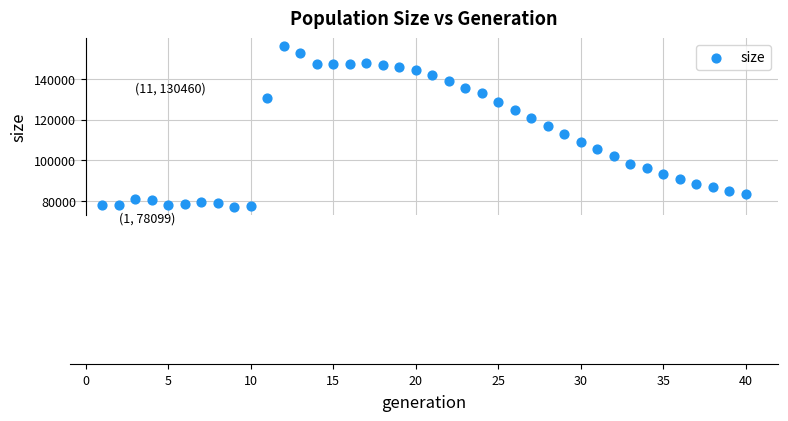

What is the range of Y values (max minus min)?

79037